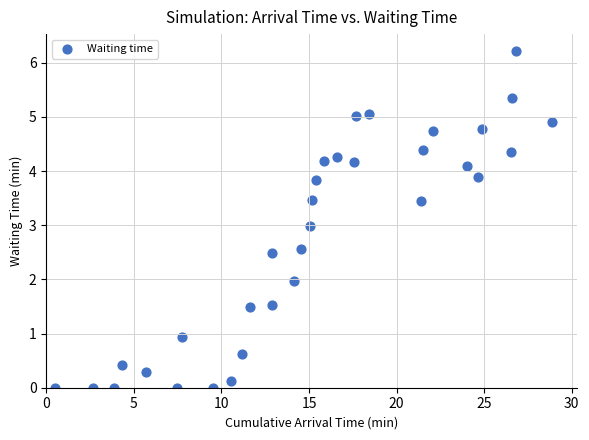

What is the range of X values (max minus min)?

28.3